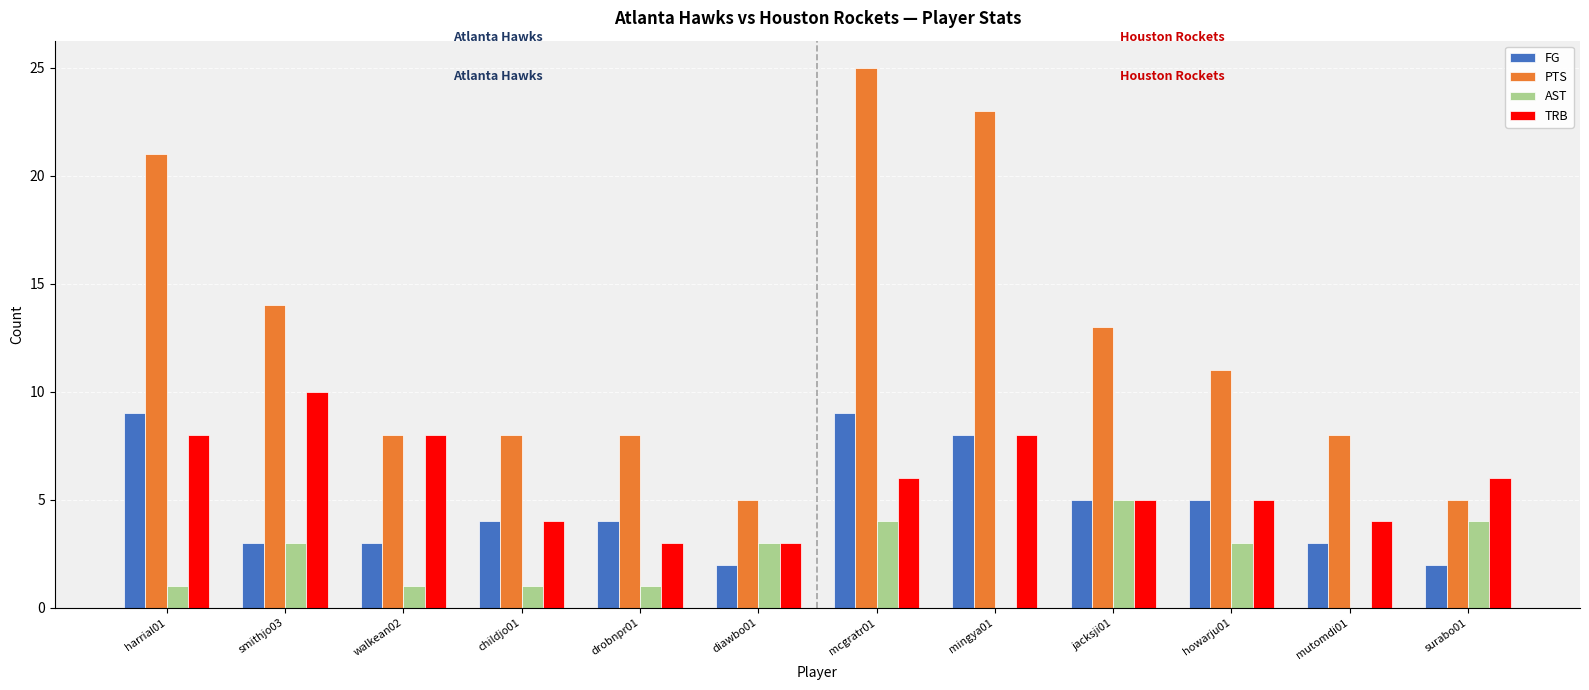

Does the chart contain stacked bars?

No